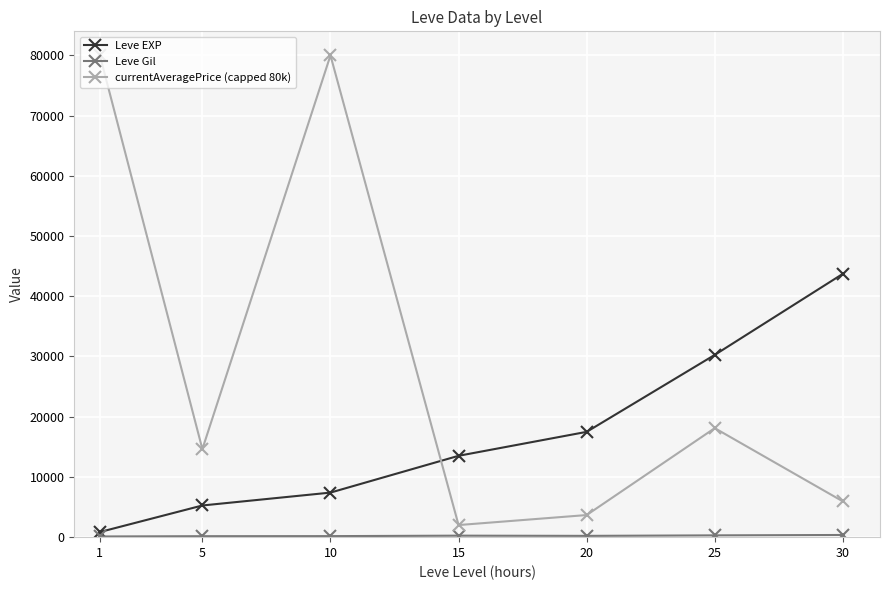

Between which two adjacent categories do currentAveragePrice (capped 80k) and Leve EXP first intersect?

10 and 15